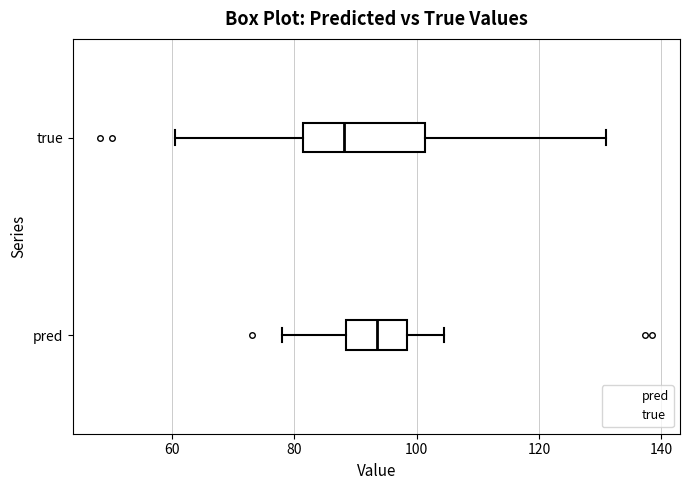

Comparing the boxes themselves (not the whiskers), which one is the widest?

true